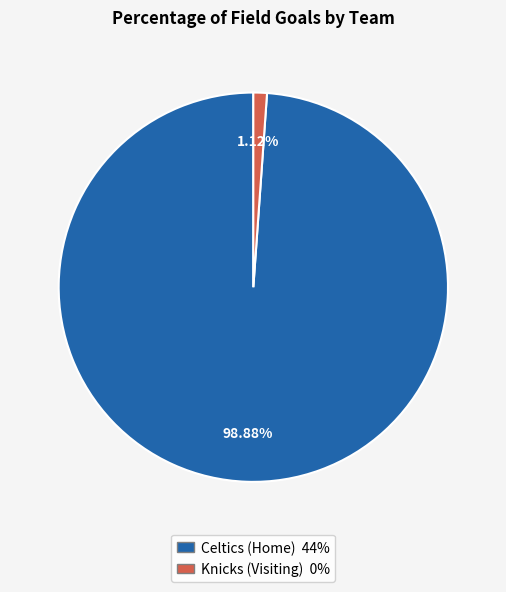

What percentage do Celtics (Home) and Knicks (Visiting) together represent?

100.0%